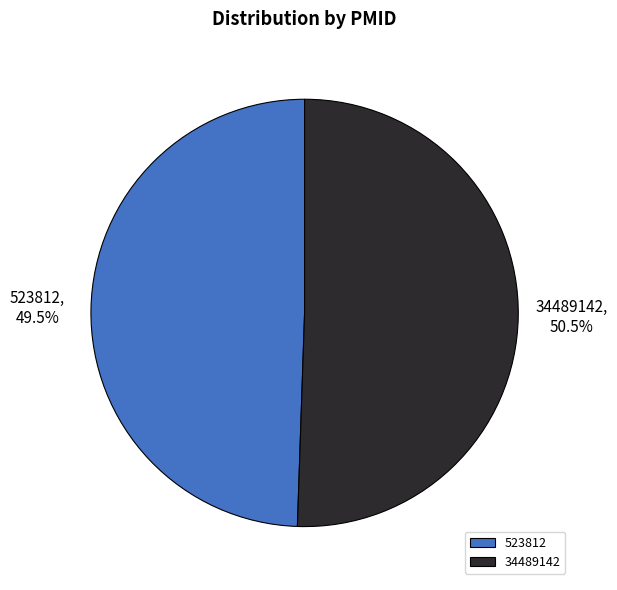

Rank the categories by value from lowest to highest.

523812, 34489142